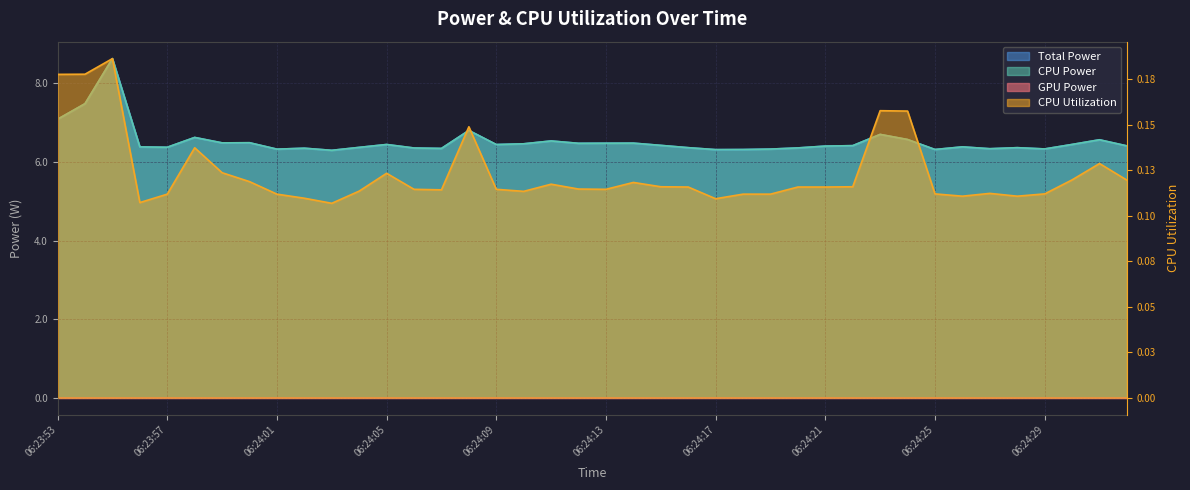

What is the label of the 20th point from the right?

06:24:13